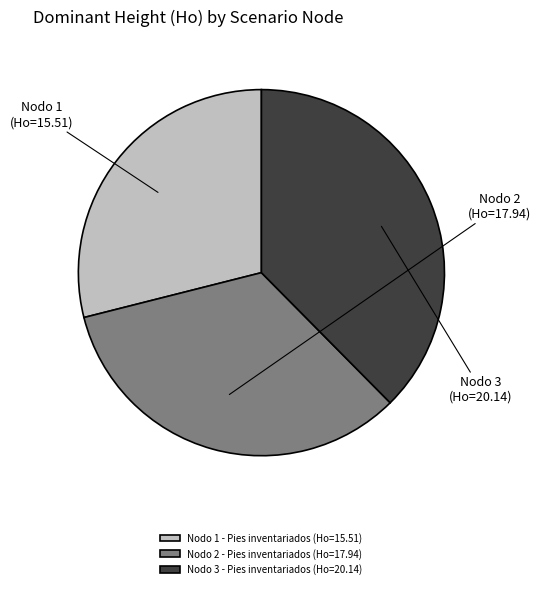

Approximately how many times larger is the value at Nodo 2 - Pies inventariados (Ho=17.94) compared to Nodo 3 - Pies inventariados (Ho=20.14)?

0.9